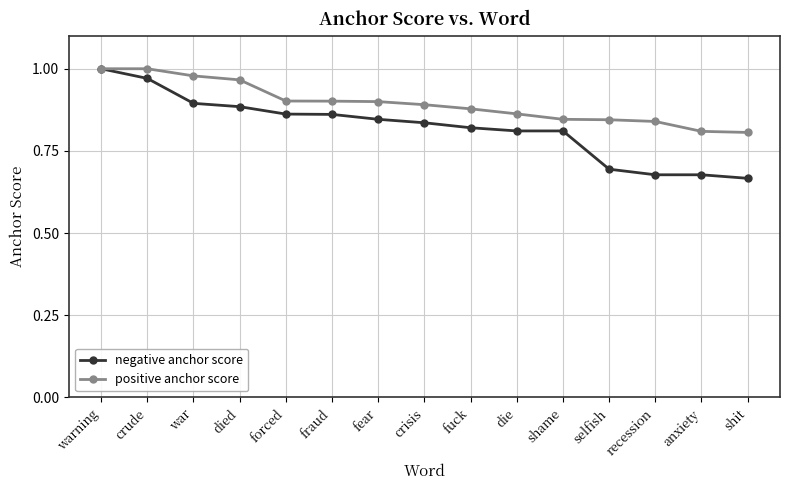

At how many categories does at least one series exceed 0?

15